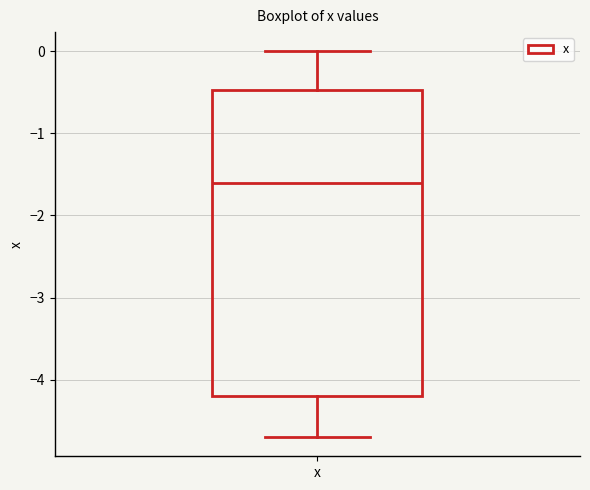

Read this box plot against the y-axis: the position of the median line, the range covered by the box, and the ends of both whiskers. The values are not printed on the chart, so give them approximately, as read against the axis.

median -1.6, box -4.2 to -0.5, whiskers -4.7 to 0.0